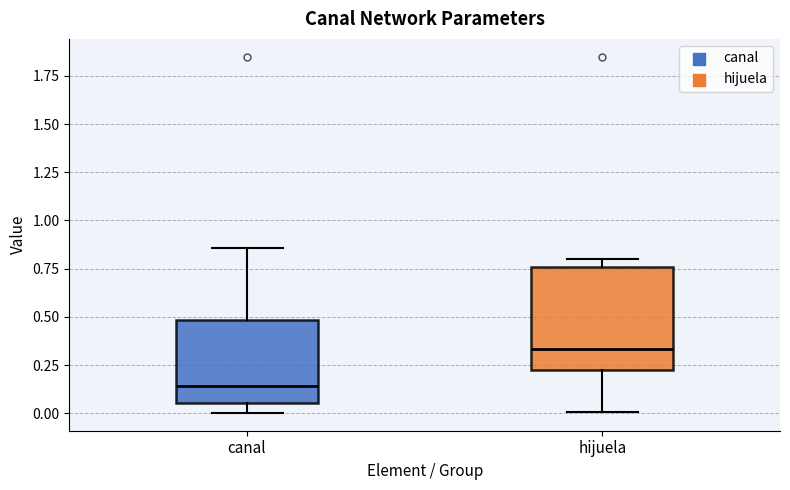

Reading left to right, read every box against the y-axis: the position of its median line, the range the box covers, and the ends of its whiskers. The values are not printed on the chart, so give them approximately, as read against the axis.

canal: median 0.15, box 0.05 to 0.50, whiskers 0.00 to 0.85
hijuela: median 0.35, box 0.20 to 0.75, whiskers 0.00 to 0.80